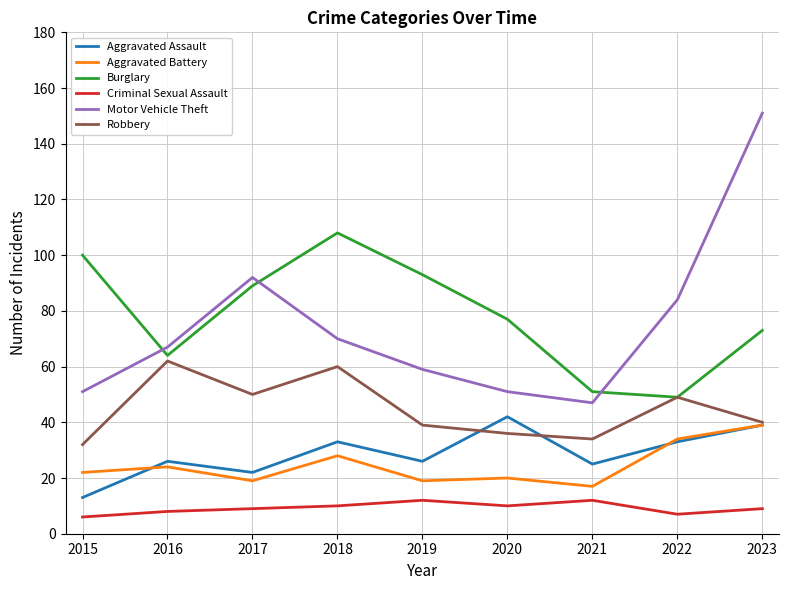

Is it true that Burglary equals 51 at 2021?

True